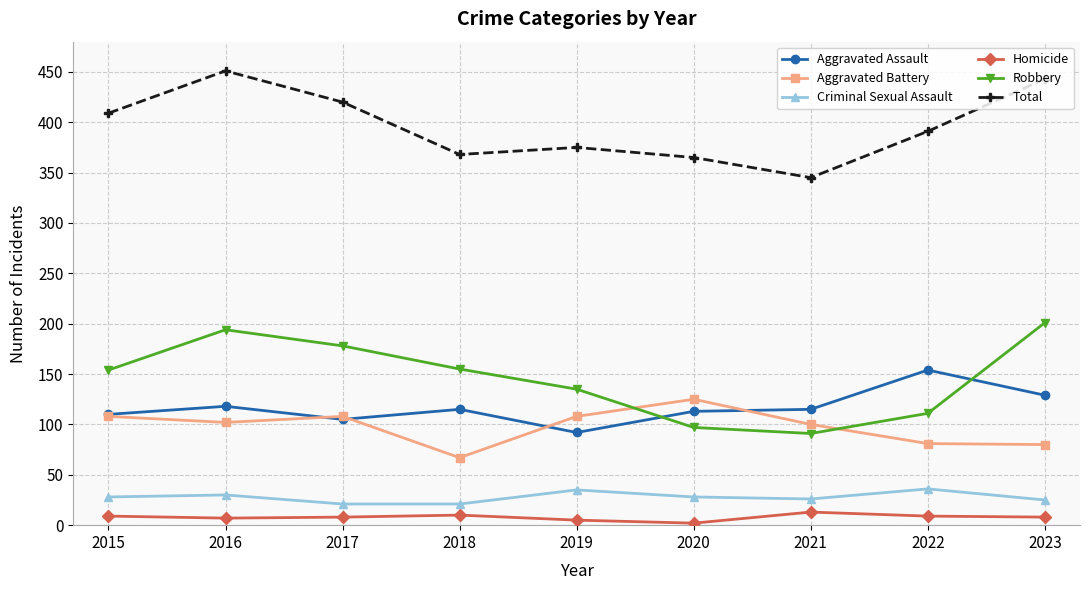

What is the difference between the highest and lowest values at 2020?

363